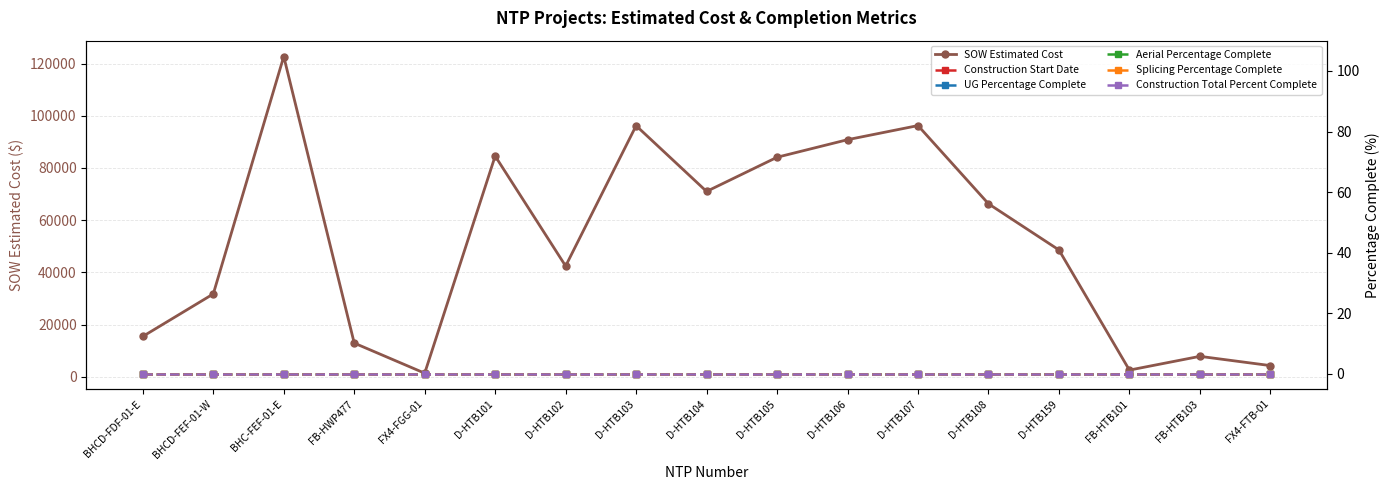

Reading right to left, list all the values displayed in this chart.

SOW Estimated Cost: 4254.7	7803.1	2530.0	48577.0	66271.5	96242.0	90832.0	84103.0	71001.0	96198.5	42408.0	84564.5	1343.9	12886.4	122715.9	31717.7	15436.9
Construction Start Date: 0.0	0.0	0.0	0.0	0.0	0.0	0.0	0.0	0.0	0.0	0.0	0.0	0.0	0.0	0.0	0.0	0.0
UG Percentage Complete: 0.0	0.0	0.0	0.0	0.0	0.0	0.0	0.0	0.0	0.0	0.0	0.0	0.0	0.0	0.0	0.0	0.0
Aerial Percentage Complete: 0.0	0.0	0.0	0.0	0.0	0.0	0.0	0.0	0.0	0.0	0.0	0.0	0.0	0.0	0.0	0.0	0.0
Splicing Percentage Complete: 0.0	0.0	0.0	0.0	0.0	0.0	0.0	0.0	0.0	0.0	0.0	0.0	0.0	0.0	0.0	0.0	0.0
Construction Total Percent Complete: 0.0	0.0	0.0	0.0	0.0	0.0	0.0	0.0	0.0	0.0	0.0	0.0	0.0	0.0	0.0	0.0	0.0